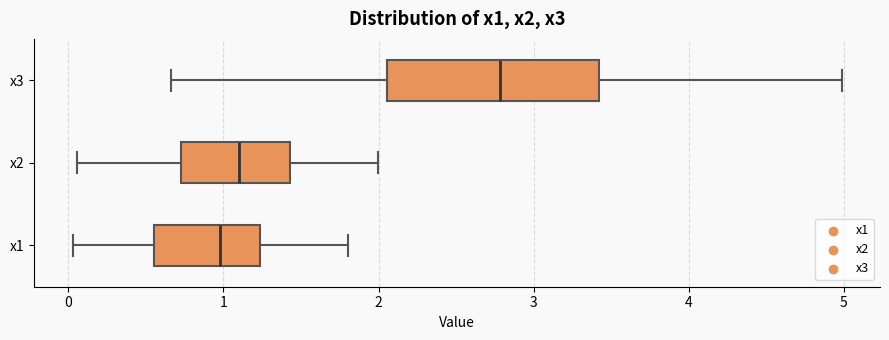

Where does the median line of the box for x3 sit on the x-axis? The values are not printed on the chart, so give them approximately, as read against the axis.

2.8